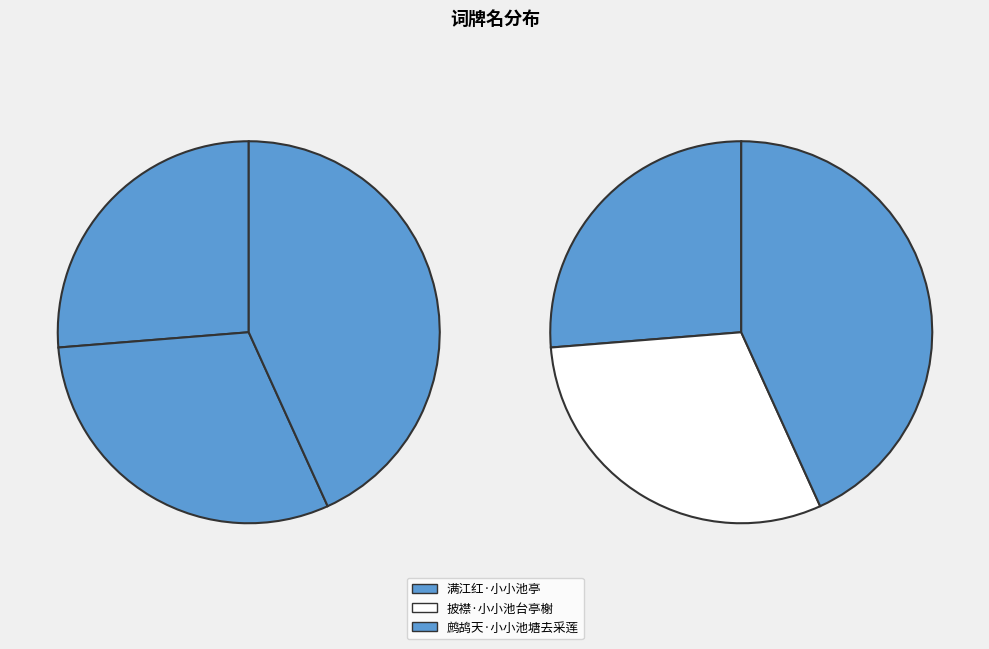

What is the largest slice in the pie chart?

鹧鸪天·小小池塘去采莲